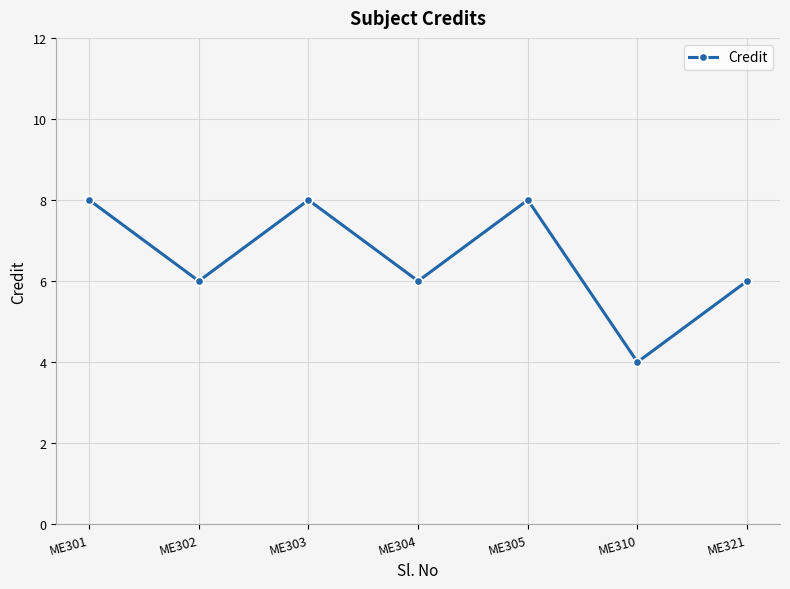

Where is the first local minimum?

ME302